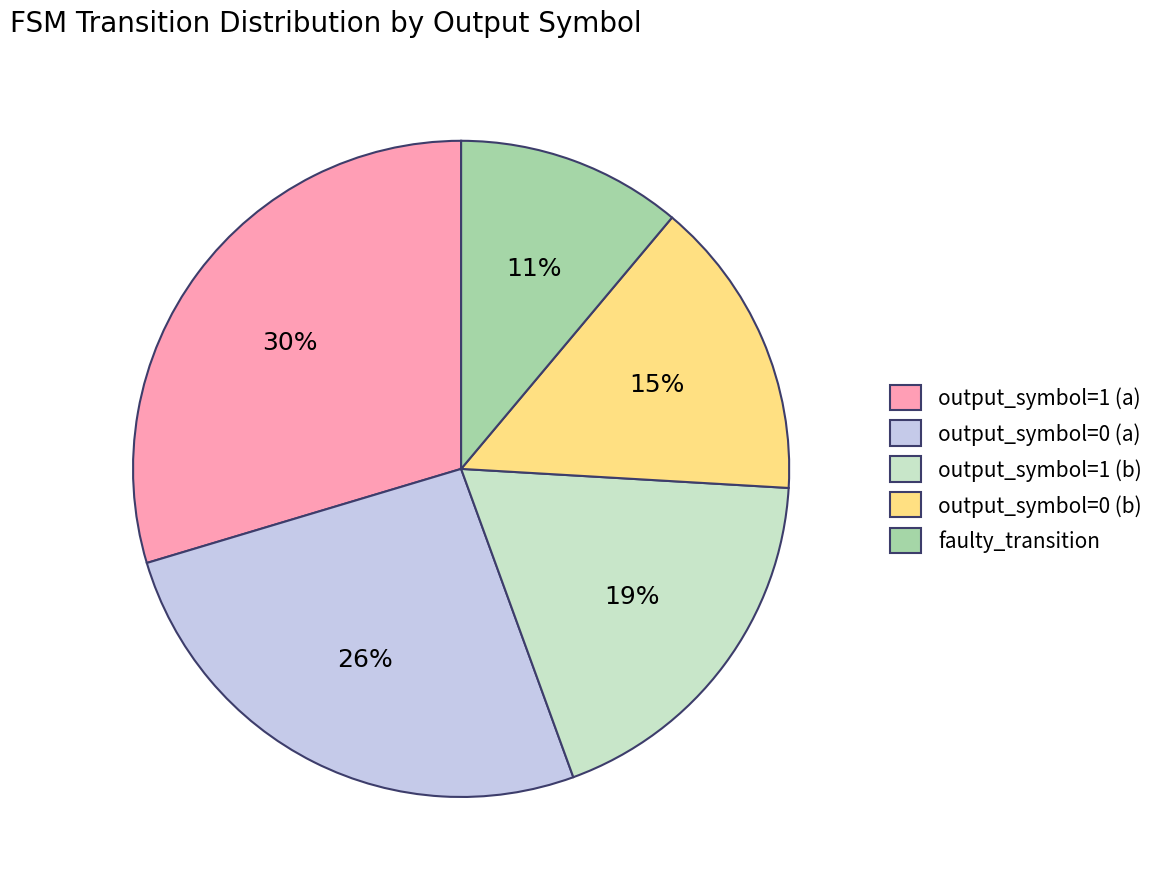

Which category has the smallest portion of the pie?

faulty_transition